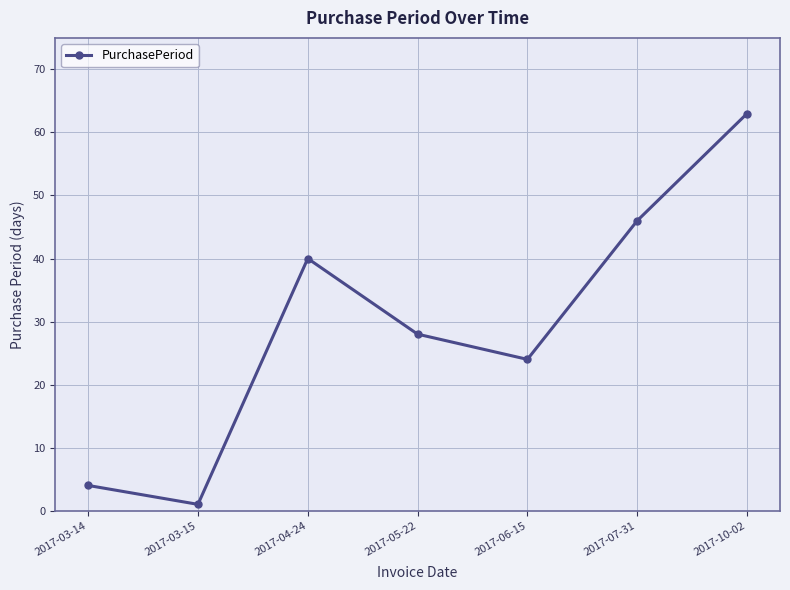

At which label does the data first exceed 28?

2017-04-24